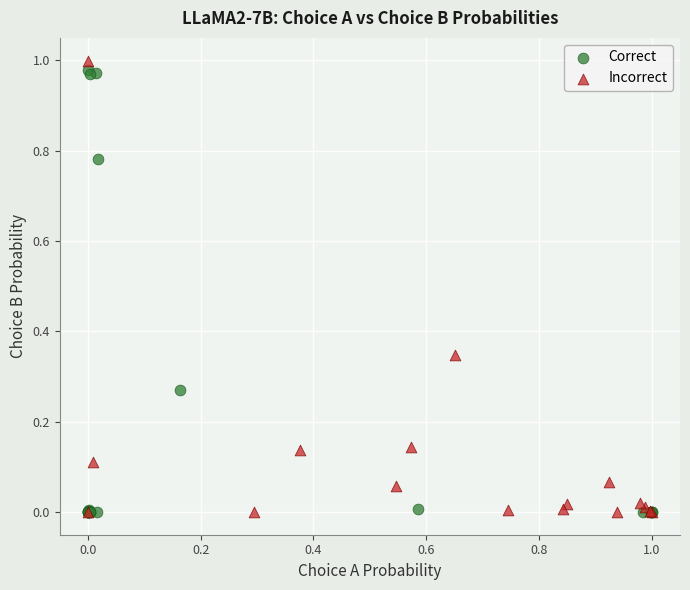

What are all the series names shown in the legend?

Correct, Incorrect